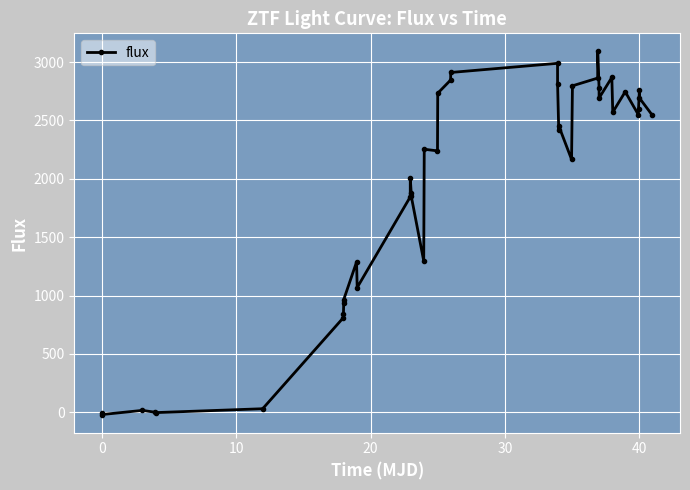

What is the minimum value shown in the chart?

-20.0